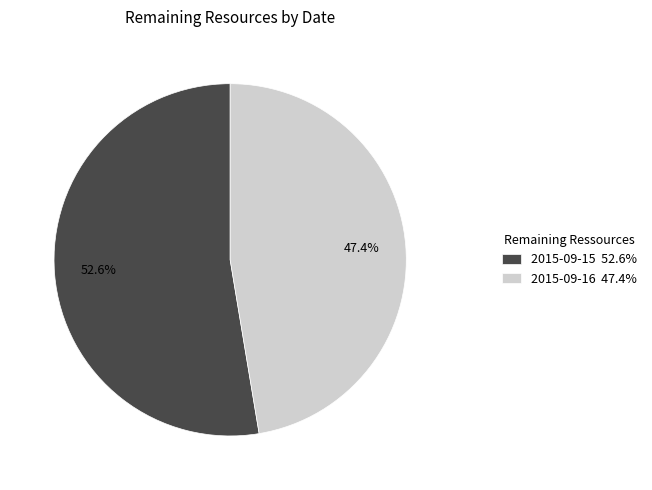

Do 2015-09-16 and 2015-09-15 together represent more than half of the pie?

Yes